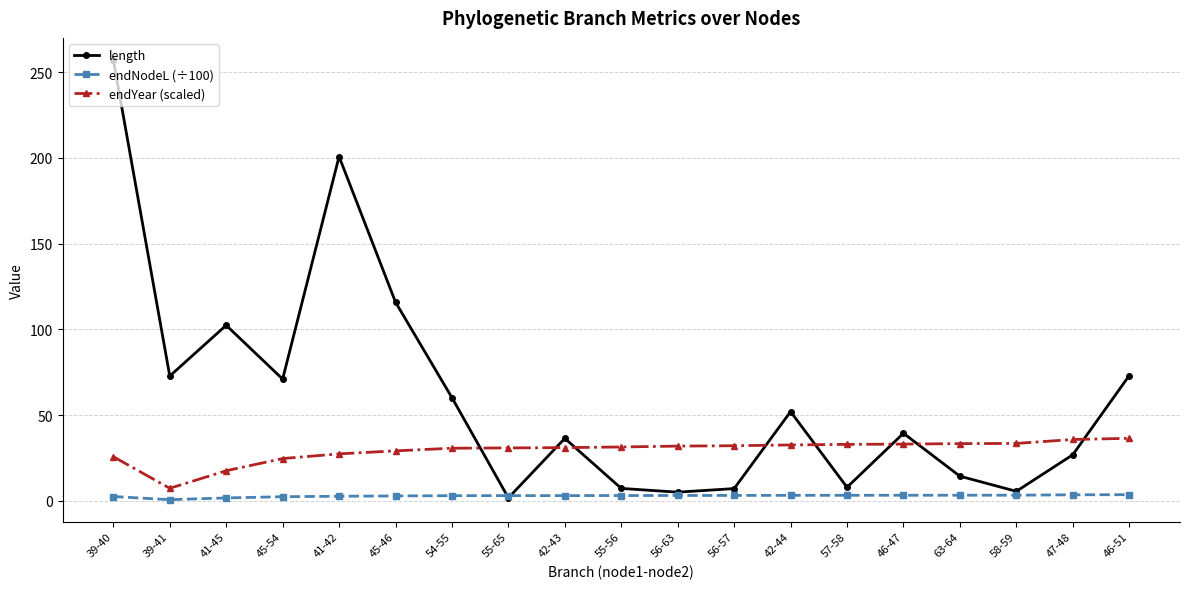

Does the chart display data point markers on the line(s)?

Yes